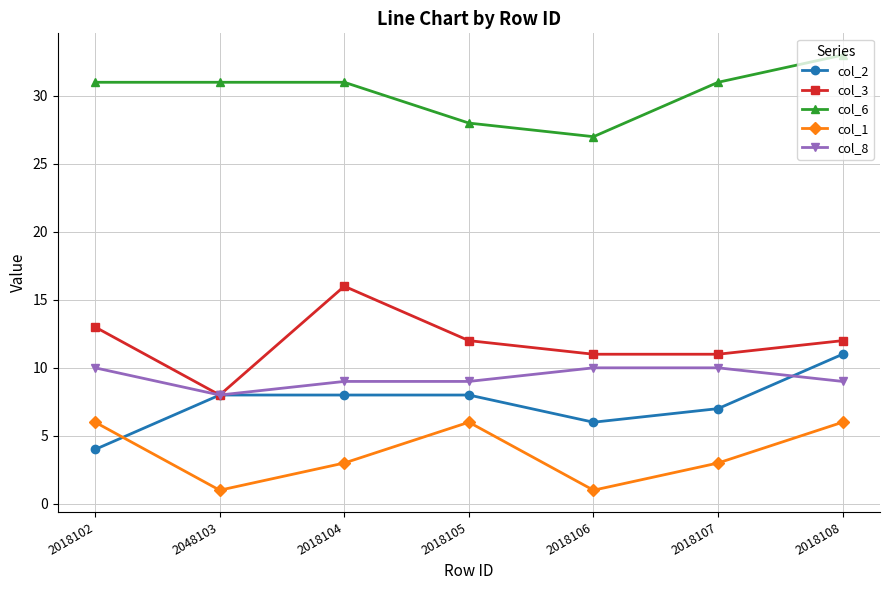

Does the chart display data point markers on the line(s)?

Yes